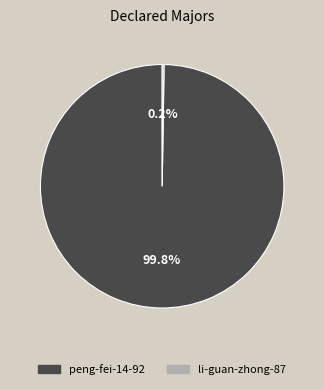

Which slice is the largest?

peng-fei-14-92